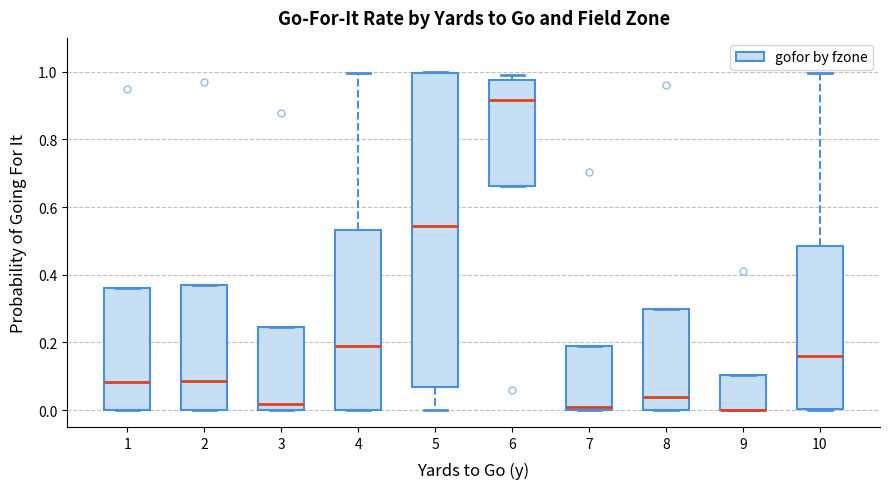

Reading left to right, transcribe this box plot: for each box, give where its median line is, the range the box spans, and where its two whiskers end, as read against the y-axis. The values are not printed on the chart, so give them approximately, as read against the axis.

1: median 0.08, box 0.00 to 0.36, whiskers 0.00 to 0.36
2: median 0.08, box 0.00 to 0.38, whiskers 0.00 to 0.38
3: median 0.02, box 0.00 to 0.24, whiskers 0.00 to 0.24
4: median 0.18, box 0.00 to 0.54, whiskers 0.00 to 1.00
5: median 0.54, box 0.06 to 1.00, whiskers 0.00 to 1.00
6: median 0.92, box 0.66 to 0.98, whiskers 0.66 to 1.00
7: median 0.00 (just above the box's lower edge), box 0.00 to 0.18, whiskers 0.00 to 0.18
8: median 0.04, box 0.00 to 0.30, whiskers 0.00 to 0.30
9: median 0.00 (drawn on the box's lower edge), box 0.00 to 0.10, whiskers 0.00 to 0.10
10: median 0.16, box 0.00 to 0.48, whiskers 0.00 to 1.00